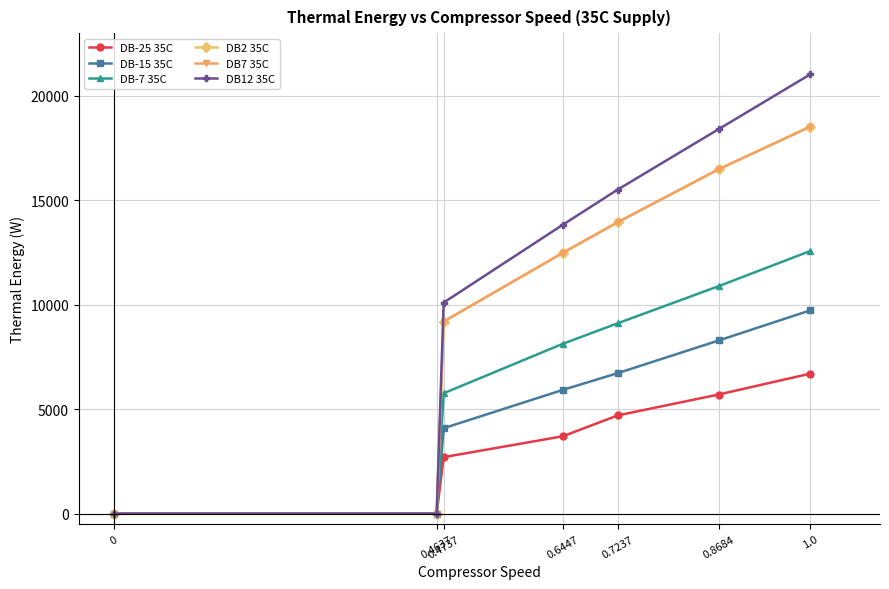

Is this an area chart (filled region under the line)?

No